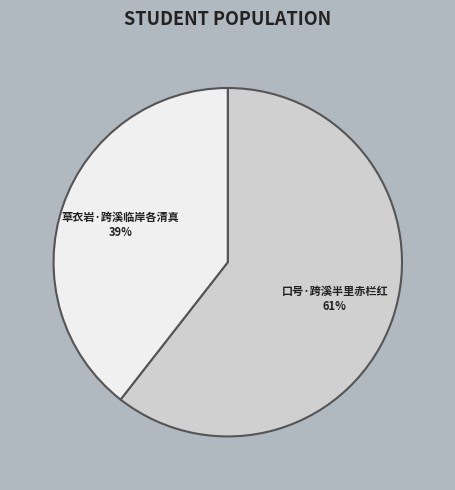

Count the number of slices in the pie.

2